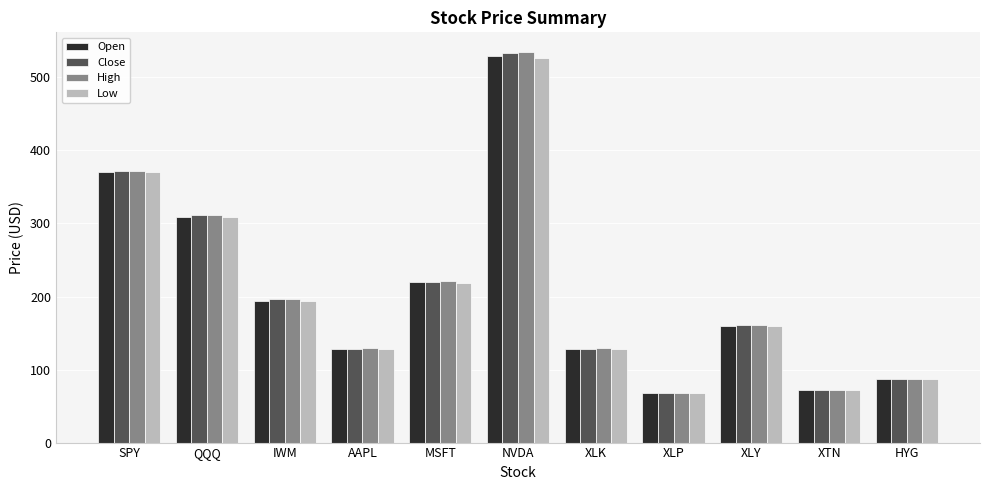

Is the value of Low at AAPL greater than the value of Close at HYG?

Yes